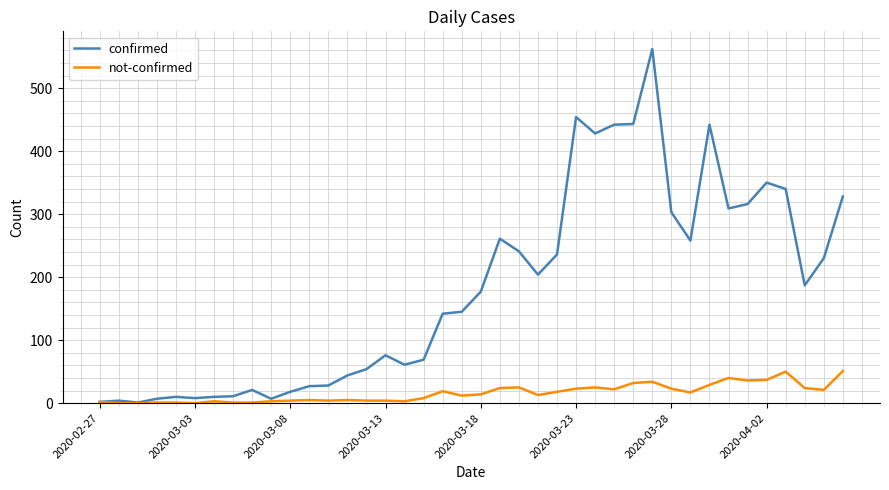

Which series has the widest spread of values?

confirmed